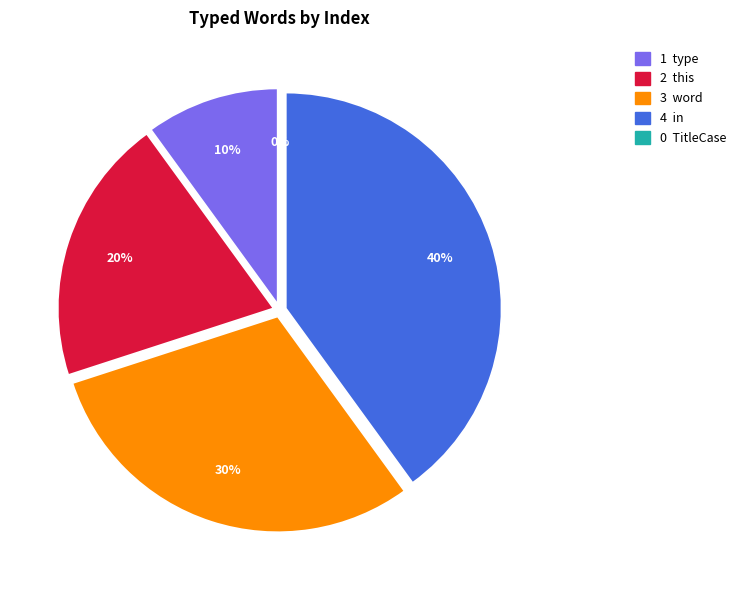

To the nearest percent, what percentage of the pie is in?

40%